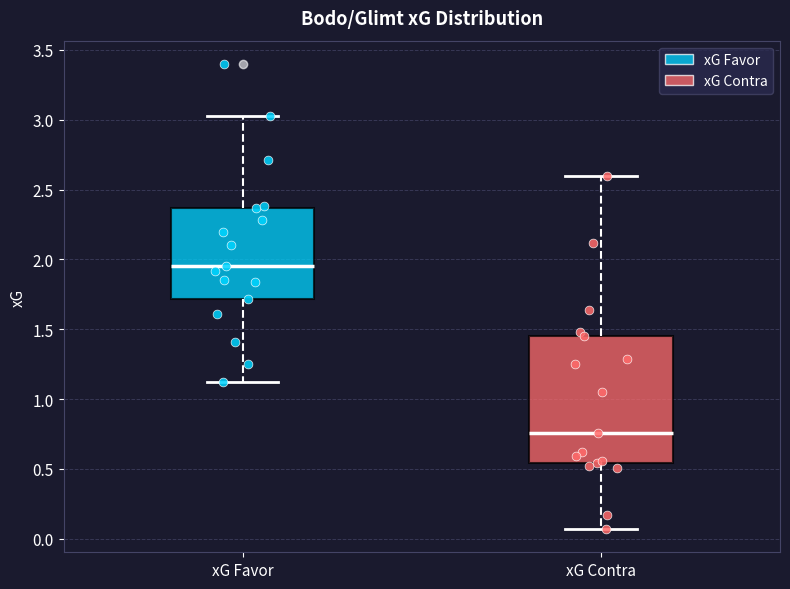

Where is the lower edge of the box for xG Contra on the y-axis? The values are not printed on the chart, so give them approximately, as read against the axis.

0.55